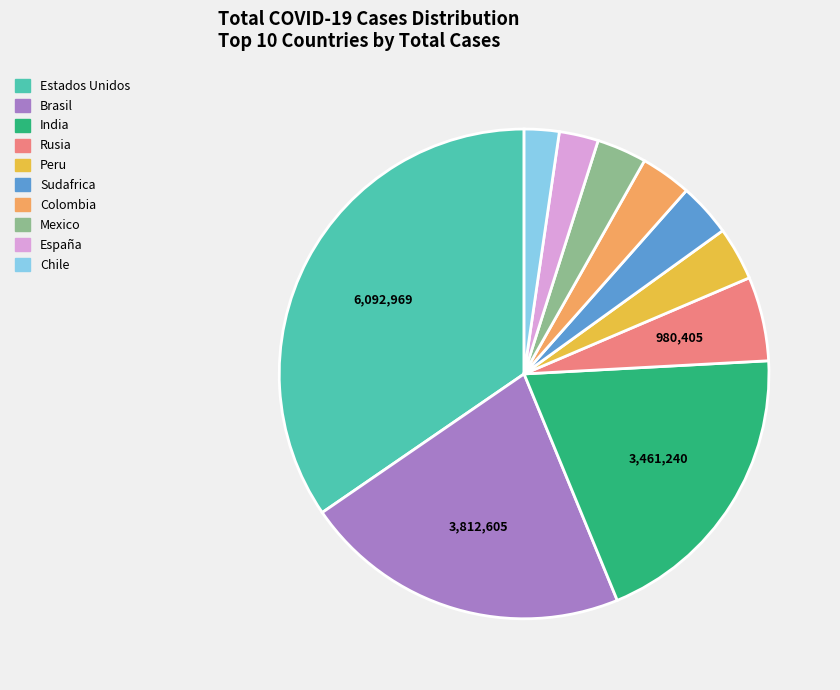

Do Sudafrica and Rusia together represent more than half of the pie?

No